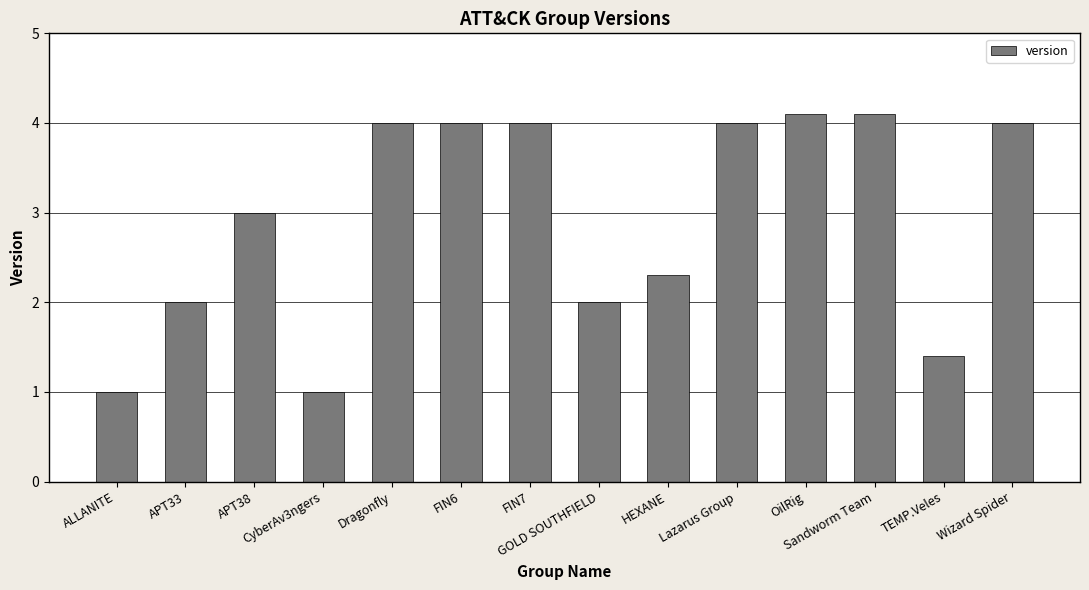

How many data points does each series have?

14